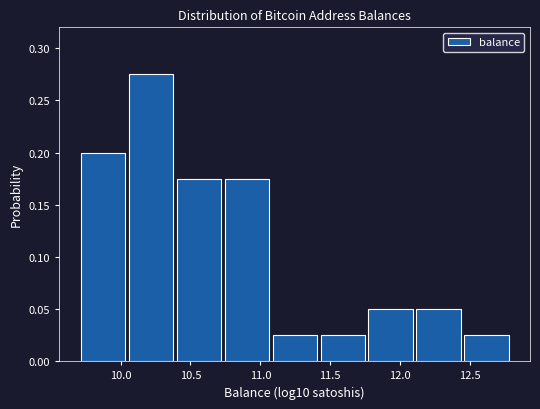

Reading left to right, transcribe this chart: for each bar, give the range it covers on the x-axis and its height. Neither the bar edges nor the heights are printed on the chart, so give them approximately, as read against the axes.

9.70 to 10.05: 0.200
10.05 to 10.40: 0.275
10.40 to 10.75: 0.175
10.75 to 11.05: 0.175
11.05 to 11.40: 0.025
11.40 to 11.75: 0.025
11.75 to 12.10: 0.050
12.10 to 12.45: 0.050
12.45 to 12.80: 0.025